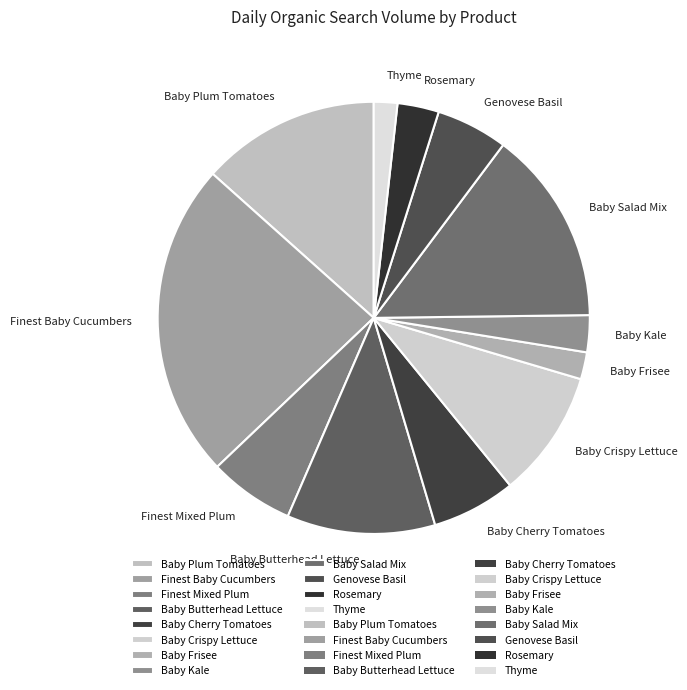

Does Baby Cherry Tomatoes account for over 50% of the chart?

No